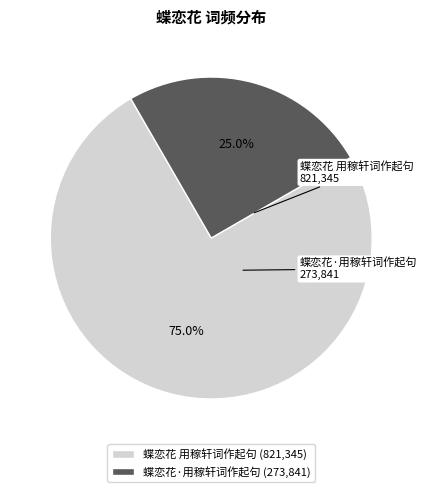

To the nearest percent, what is the difference between the largest and smallest slice percentages?

50%